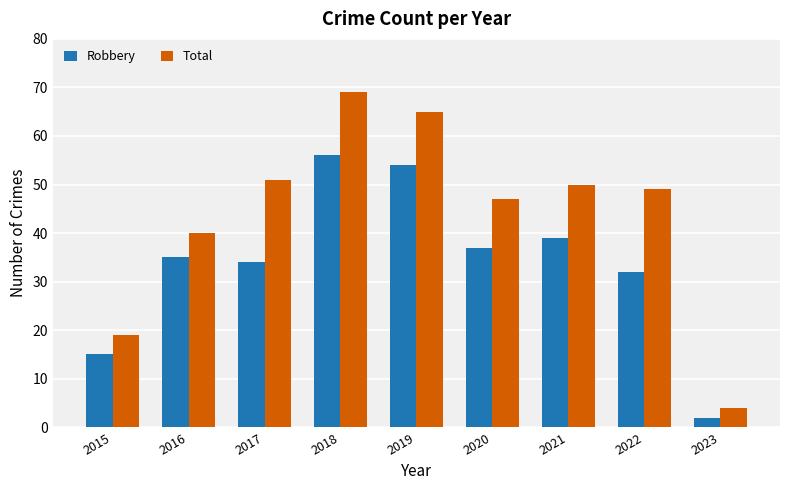

What is the lowest value of the Total series?

4